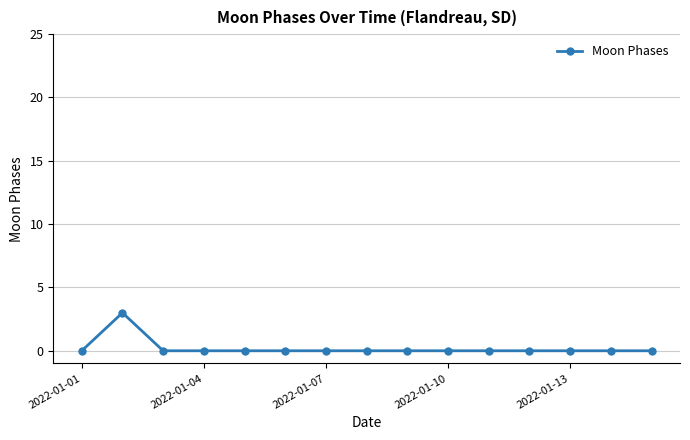

What is the sum of all values?

3